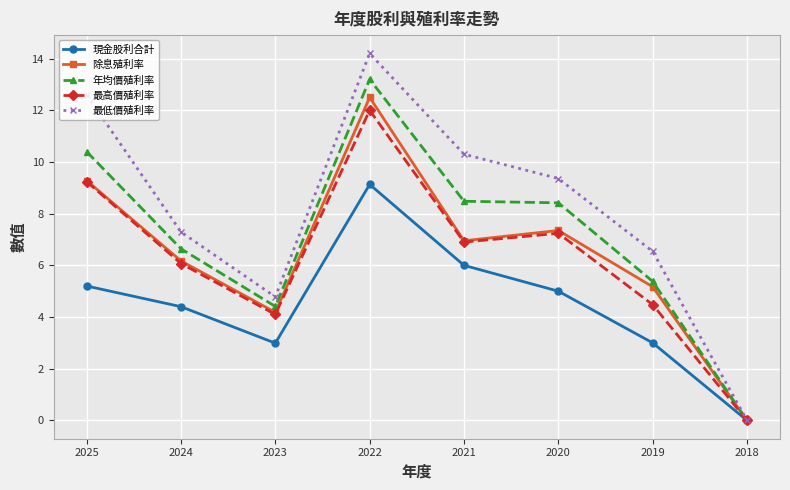

What is the sum of all 除息殖利率 values?

51.6